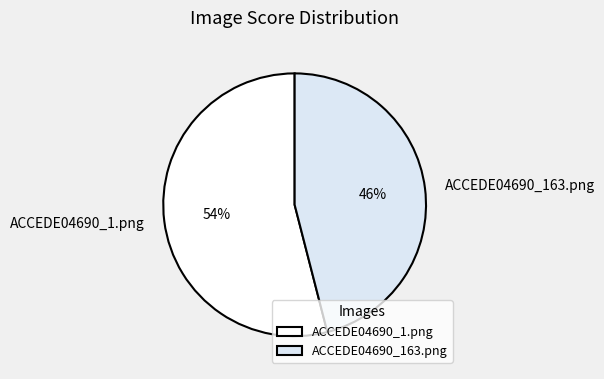

Which category has the smallest portion of the pie?

ACCEDE04690_163.png